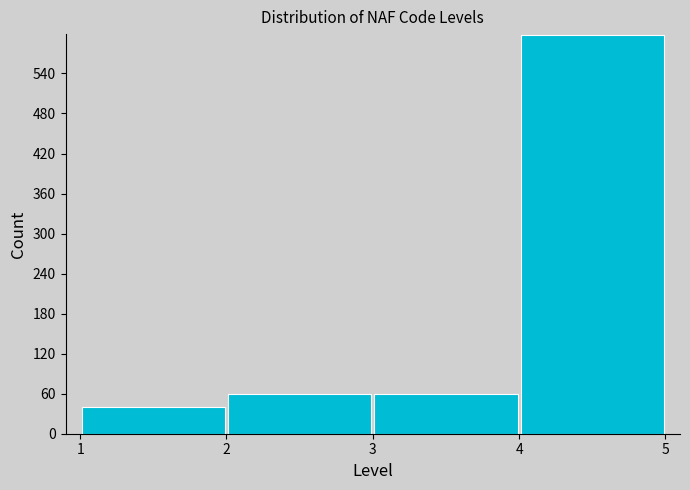

Reading left to right, list every bar in this chart as the range it spans on the x-axis followed by its height. The values are not printed on the chart, so give them approximately, as read against the axis.

1 to 2: 40
2 to 3: 60
3 to 4: 60
4 to 5: 600